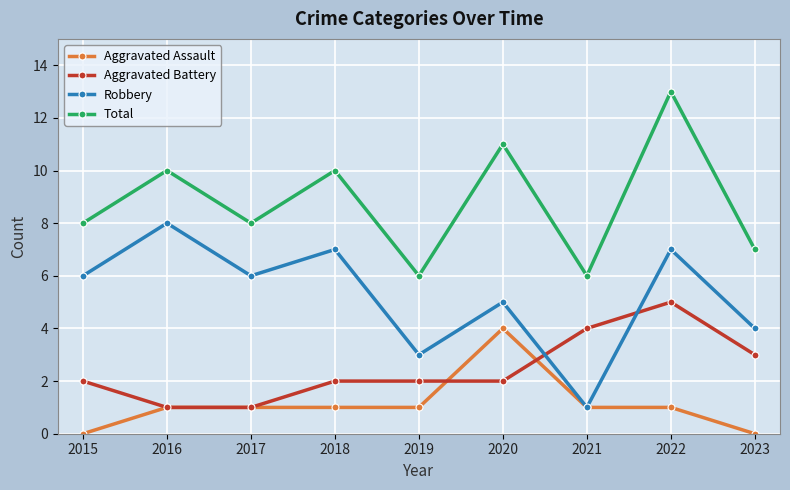

Reading left to right, transcribe all the data shown in this chart.

Aggravated Assault: 2015=0	2016=1	2017=1	2018=1	2019=1	2020=4	2021=1	2022=1	2023=0
Aggravated Battery: 2015=2	2016=1	2017=1	2018=2	2019=2	2020=2	2021=4	2022=5	2023=3
Robbery: 2015=6	2016=8	2017=6	2018=7	2019=3	2020=5	2021=1	2022=7	2023=4
Total: 2015=8	2016=10	2017=8	2018=10	2019=6	2020=11	2021=6	2022=13	2023=7